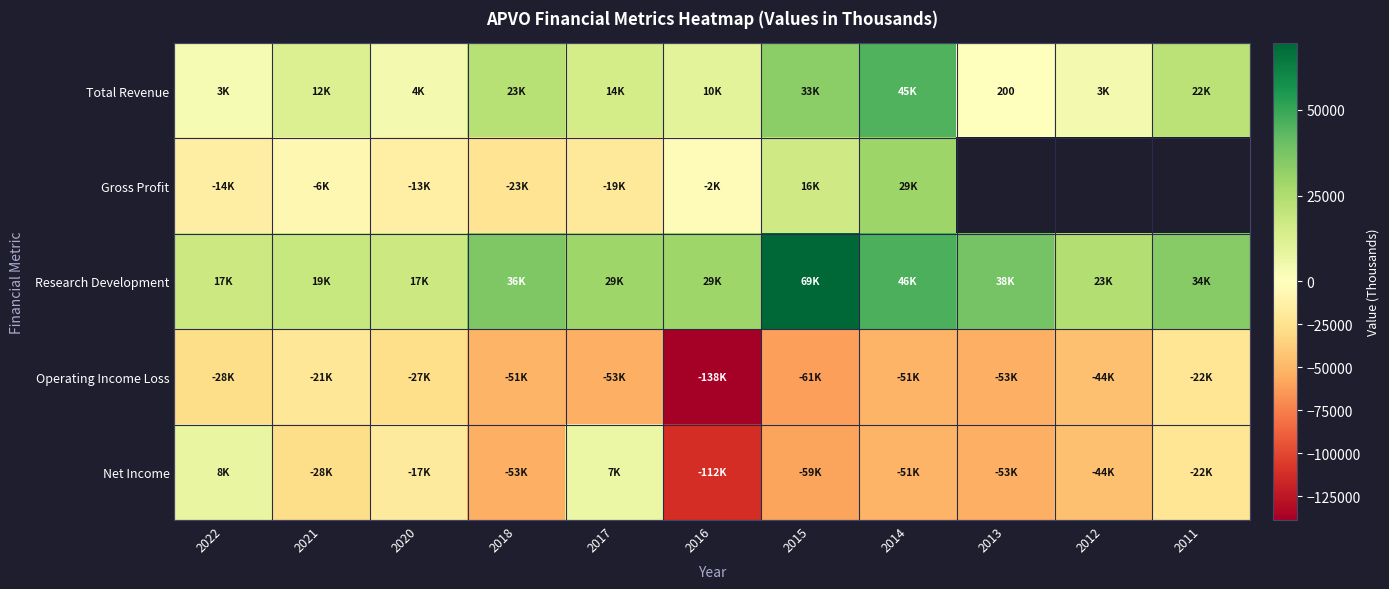

How many series are shown in this chart?

5